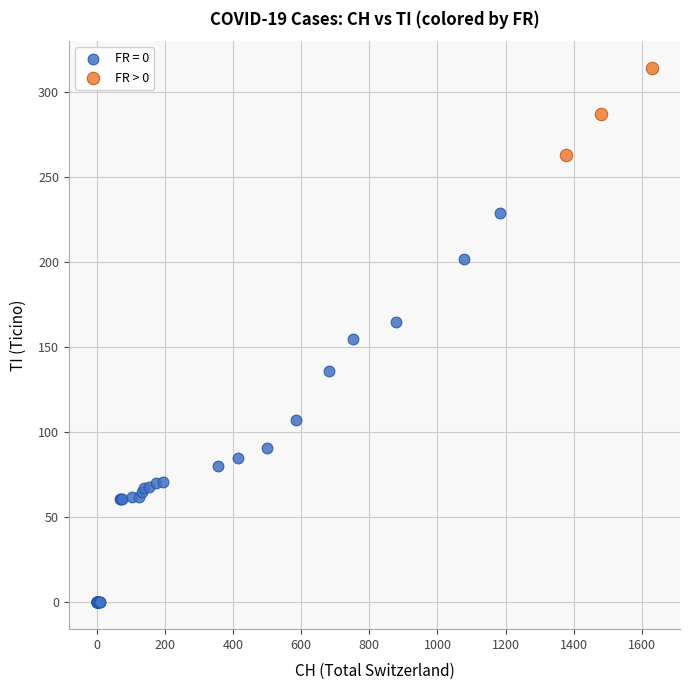

Which series has the widest spread of Y values?

FR = 0